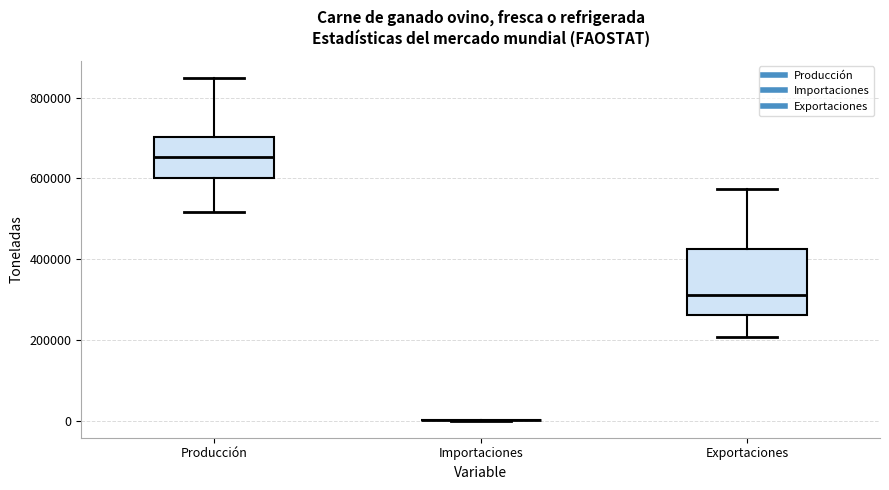

Which box is the tallest, from its lower edge to its upper edge?

Exportaciones